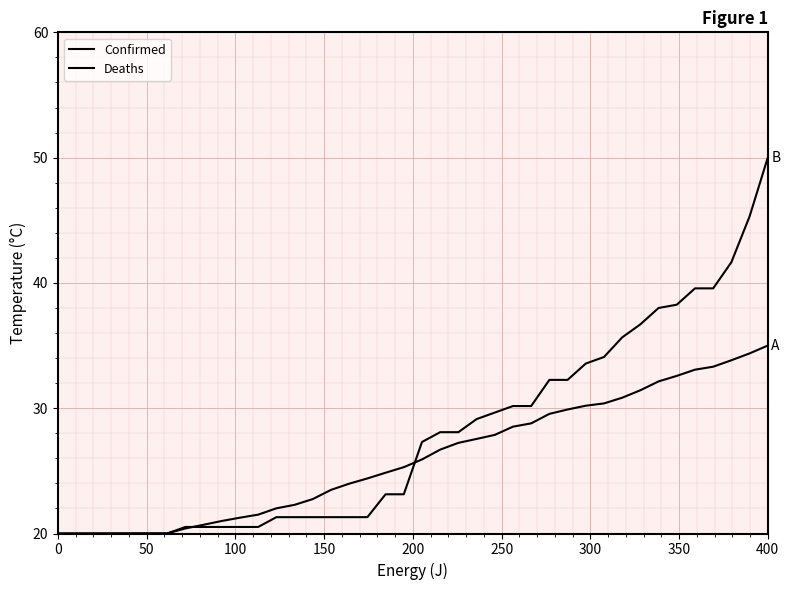

Is this an area chart (filled region under the line)?

No